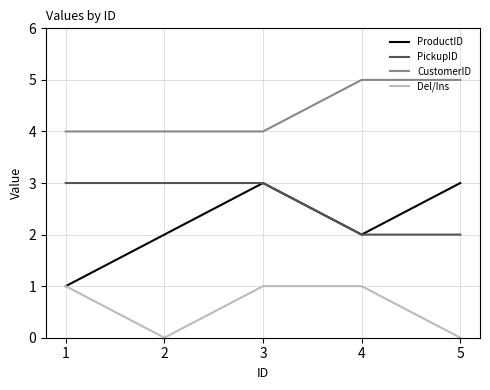

What is the greatest value displayed?

5